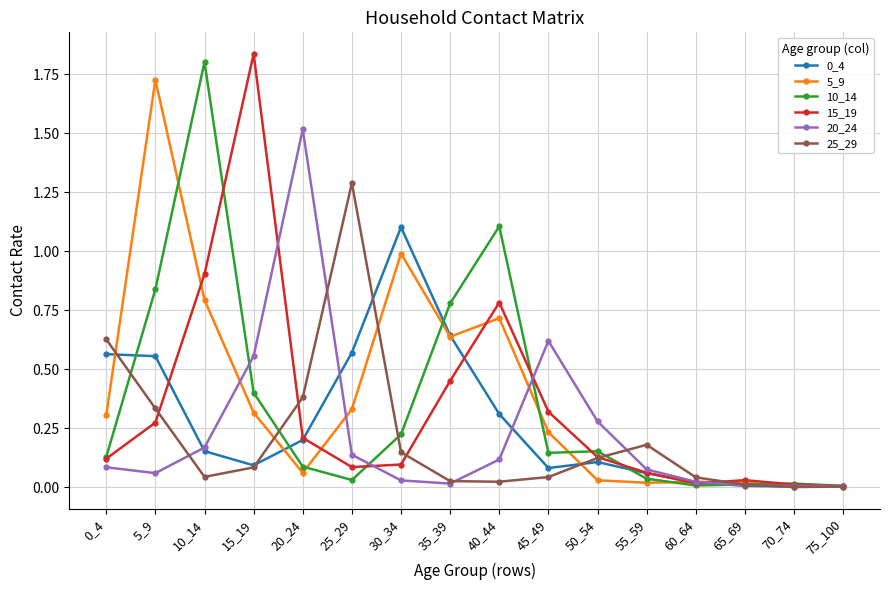

Which series has the largest range (max minus min)?

15_19